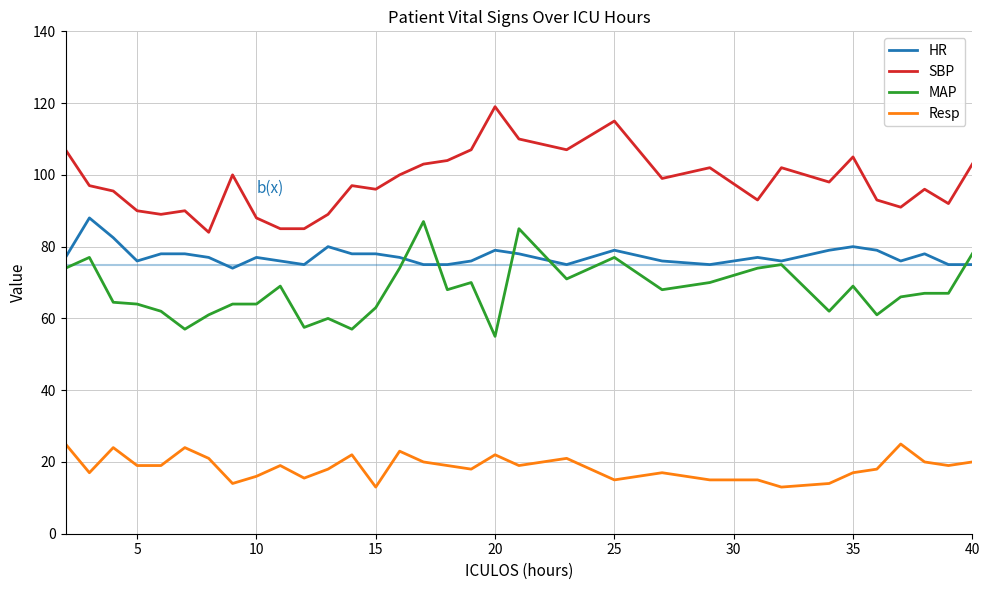

What is the lowest value of the HR series?

74.0